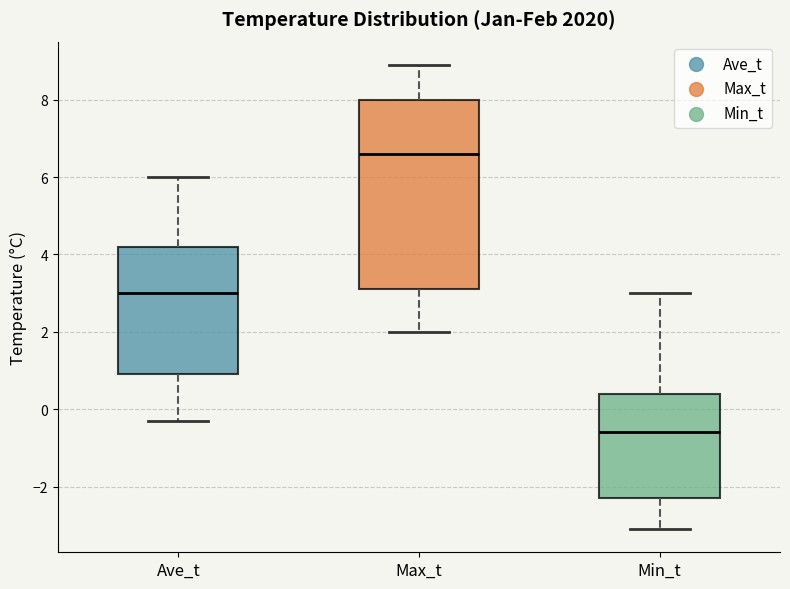

Reading left to right, transcribe this box plot: for each box, give where its median line is, the range the box spans, and where its two whiskers end, as read against the y-axis. The values are not printed on the chart, so give them approximately, as read against the axis.

Ave_t: median 3.0, box 1.0 to 4.2, whiskers -0.2 to 6.0
Max_t: median 6.6, box 3.2 to 8.0, whiskers 2.0 to 9.0
Min_t: median -0.6, box -2.2 to 0.4, whiskers -3.0 to 3.0